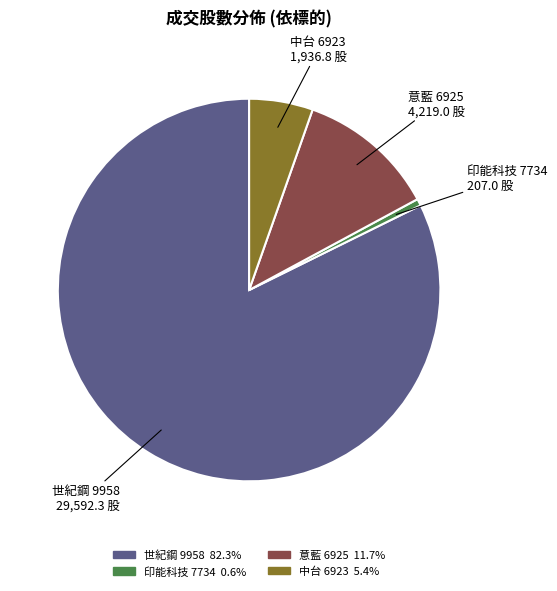

Is there a majority slice in this chart?

Yes